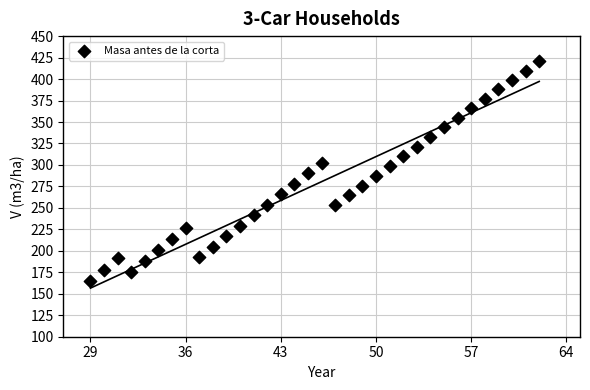

What is the range of Y values (max minus min)?

255.6